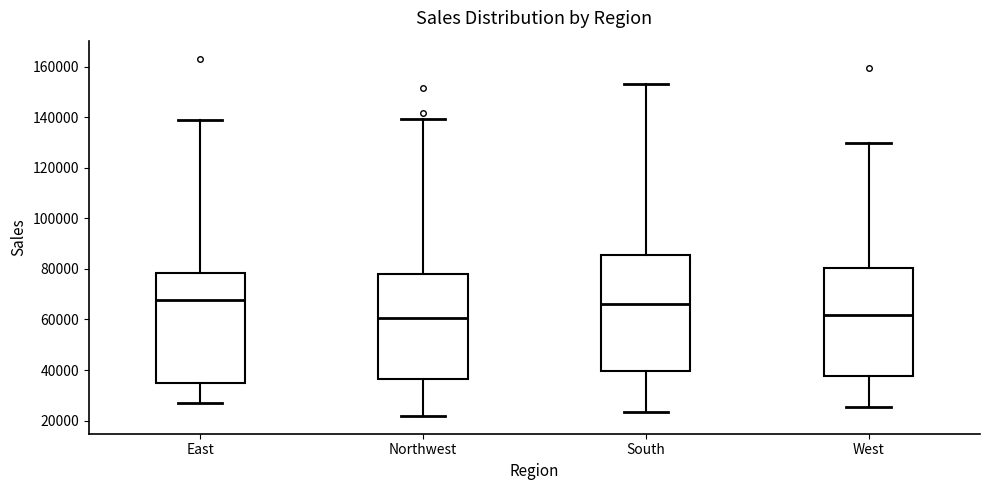

Where is the upper edge of the box for South on the y-axis? The values are not printed on the chart, so give them approximately, as read against the axis.

86000